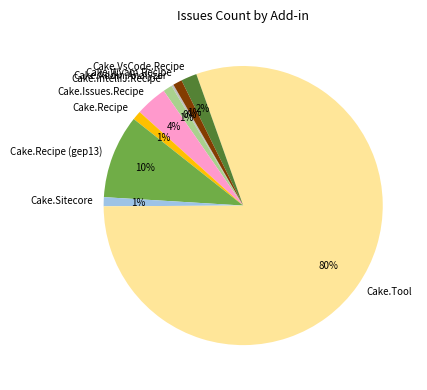

Is there a majority slice in this chart?

Yes